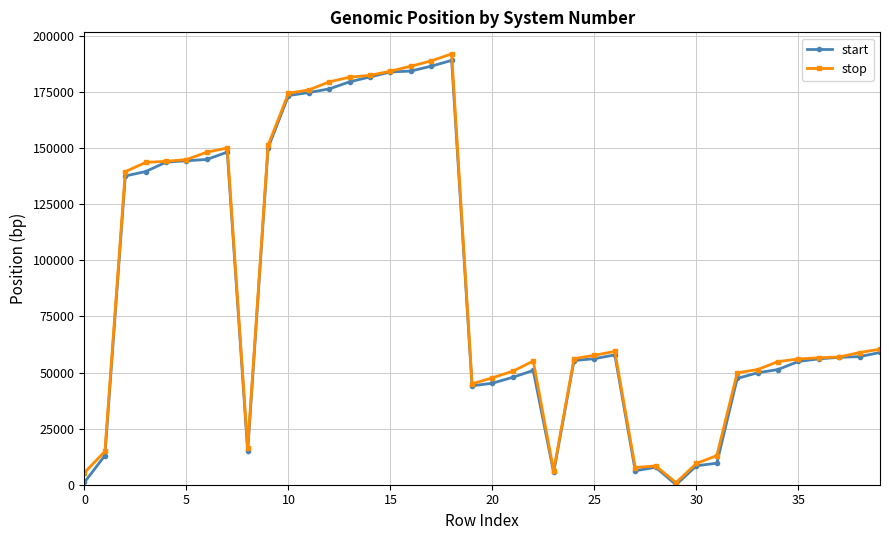

True or false: stop has more than 2 points higher than both neighbors.

True